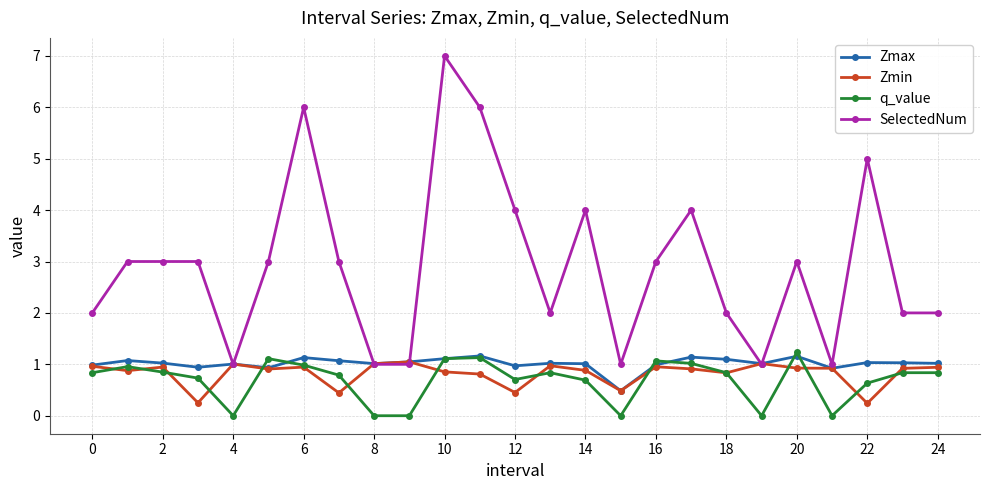

Which series has the largest range (max minus min)?

SelectedNum